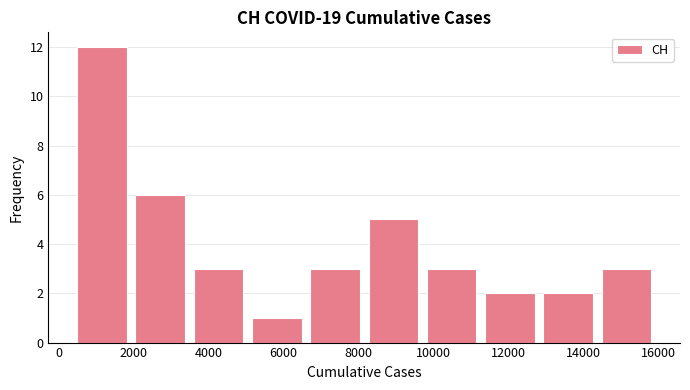

How tall is the bar that spans 9800 to 11200 on the x-axis? Neither the bar edges nor the heights are printed on the chart, so give them approximately, as read against the axes.

3